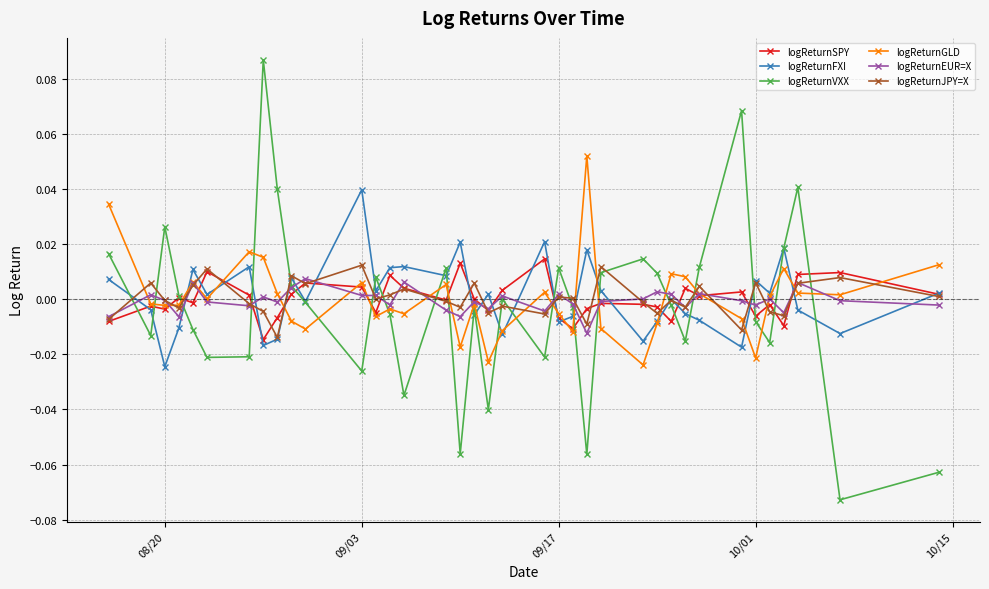

Which series has the largest range (max minus min)?

logReturnVXX